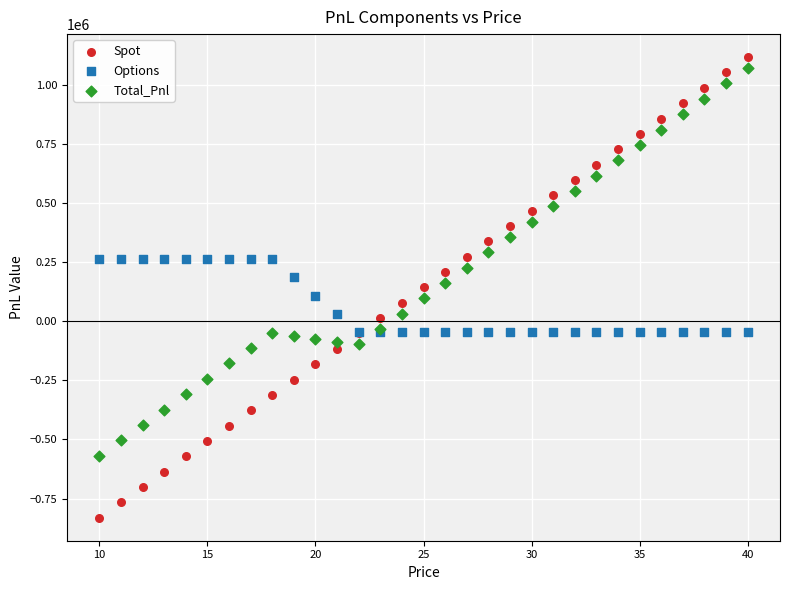

What are all the series names shown in the legend?

Spot, Options, Total_Pnl